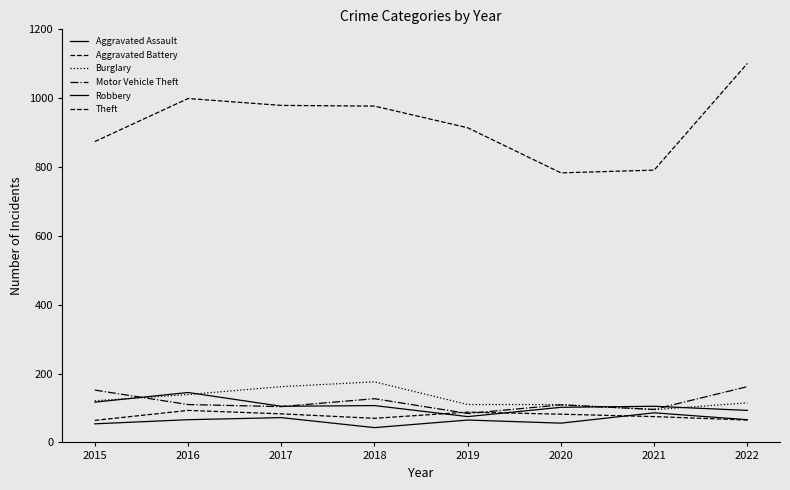

True or false: Theft and Aggravated Battery cross at least once.

False